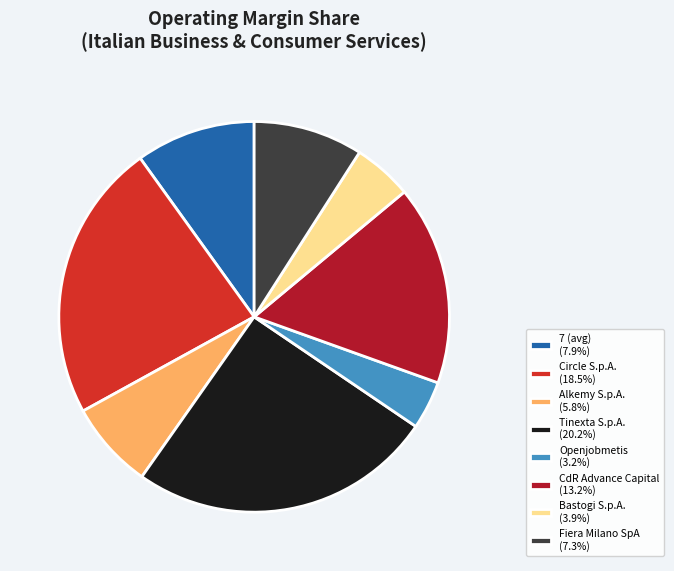

Does CdR Advance Capital represent more than half of the total?

No